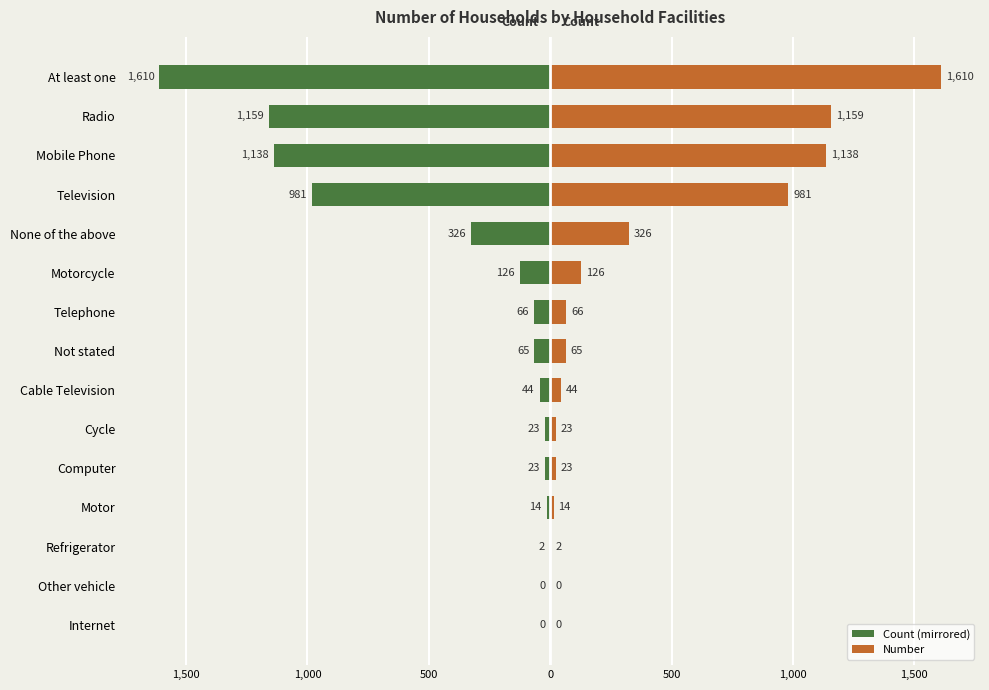

At how many categories does at least one series exceed 819?

4